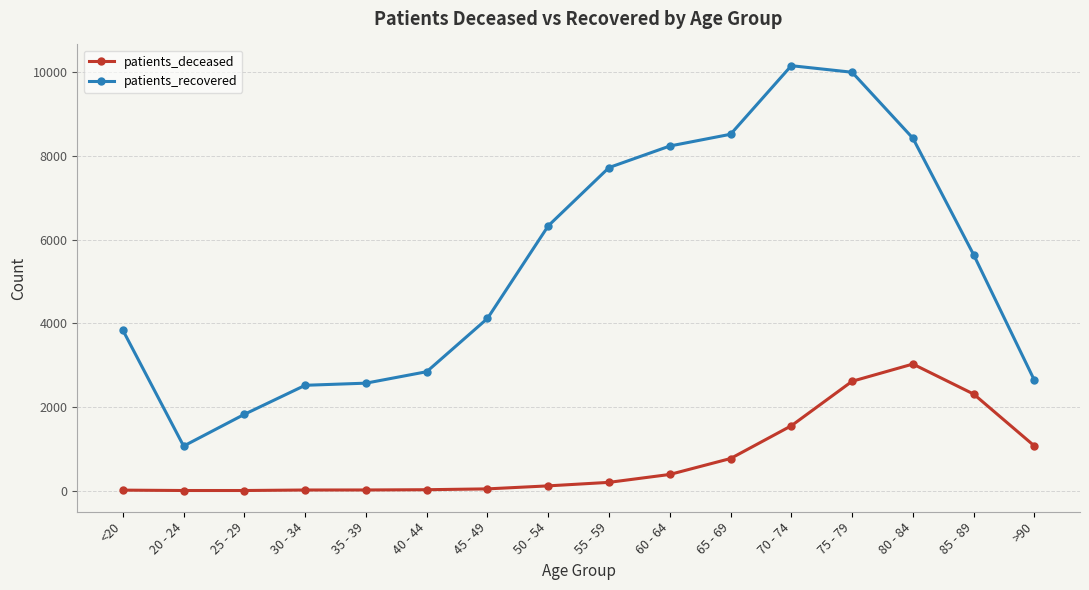

How many lines are shown in the chart?

2